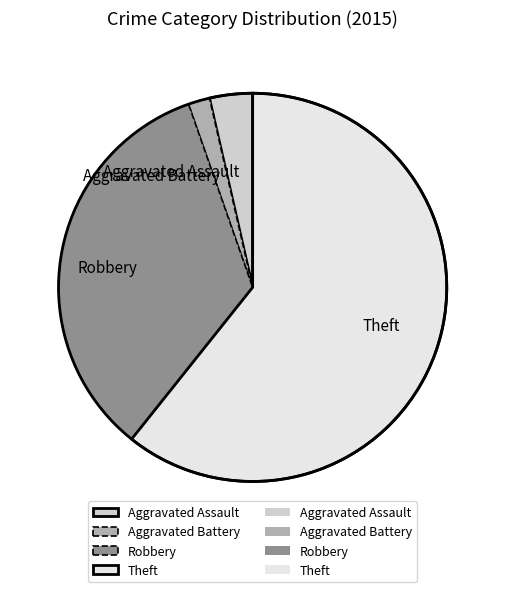

Do Theft and Robbery together represent more than half of the pie?

Yes